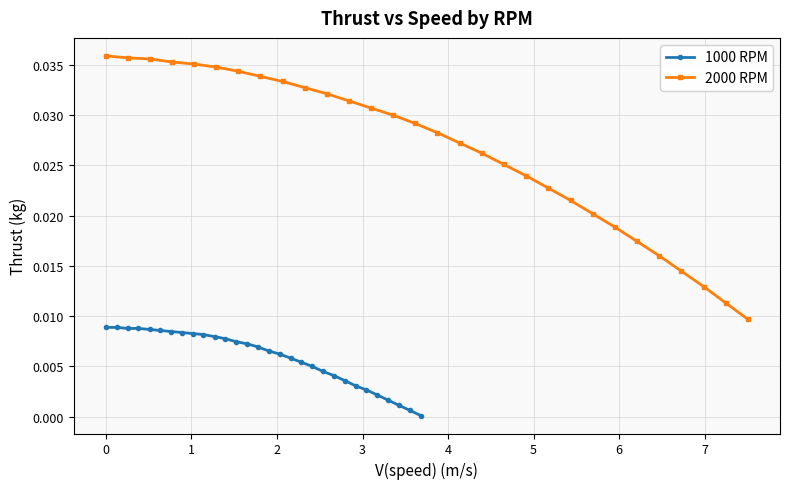

Which series has the largest total across all categories?

2000 RPM